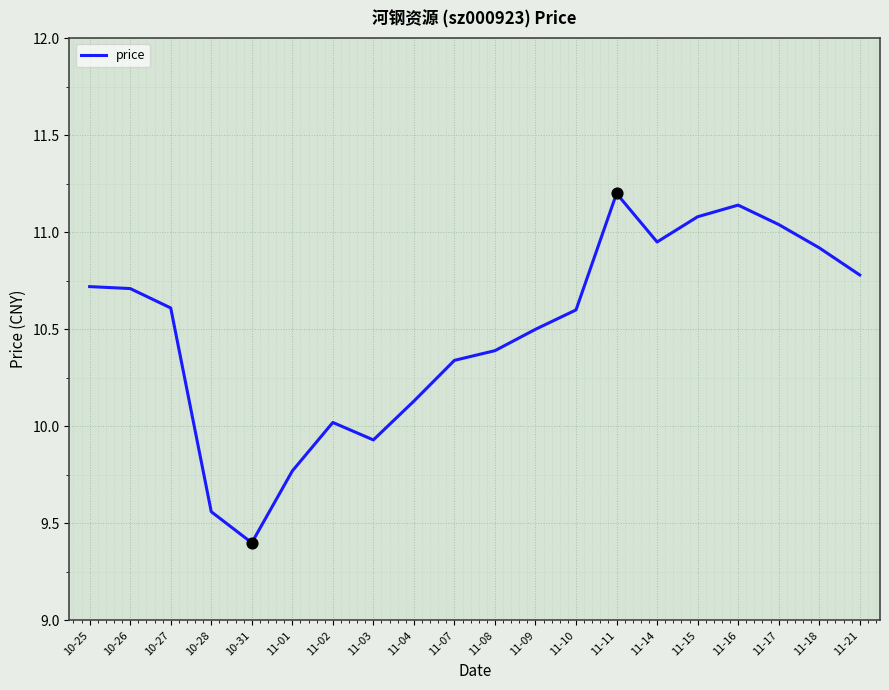

Which has a higher value, 11-11 or 10-25?

11-11